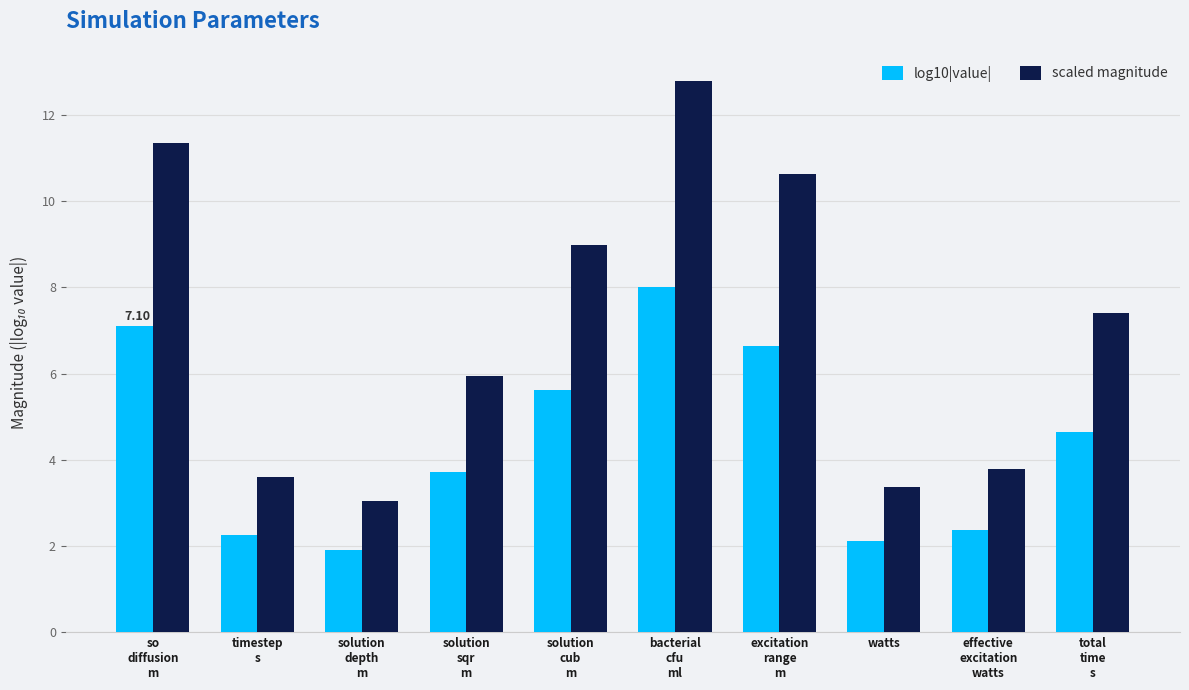

What is the total value across all series at bacterial
cfu
ml?

20.8